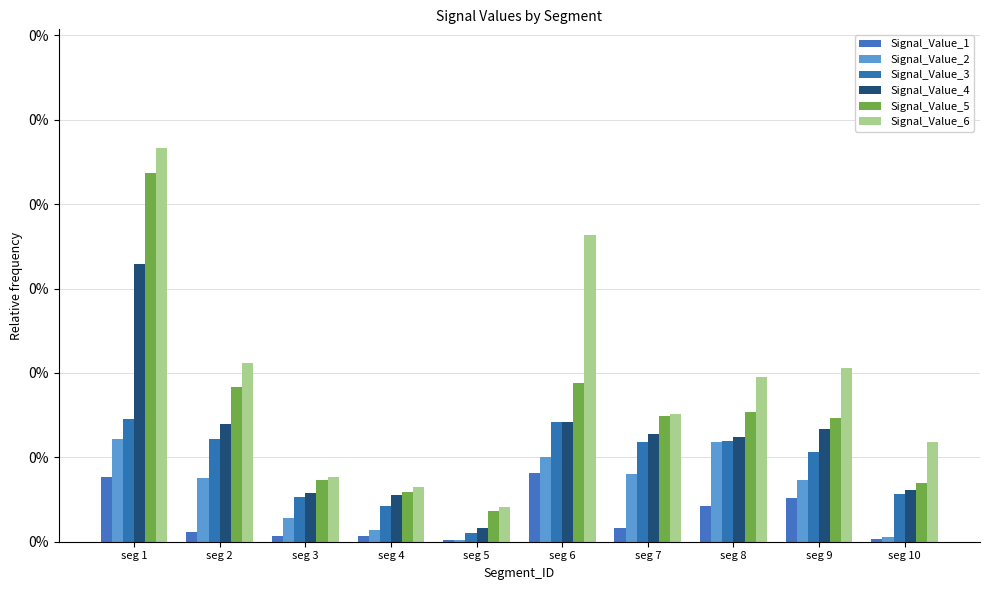

Does the chart contain stacked bars?

No